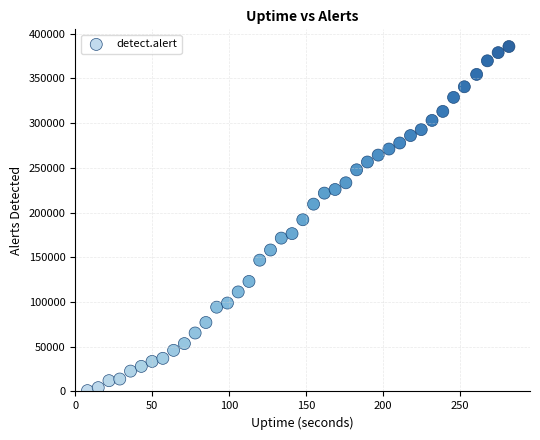

What is the range of X values (max minus min)?

274